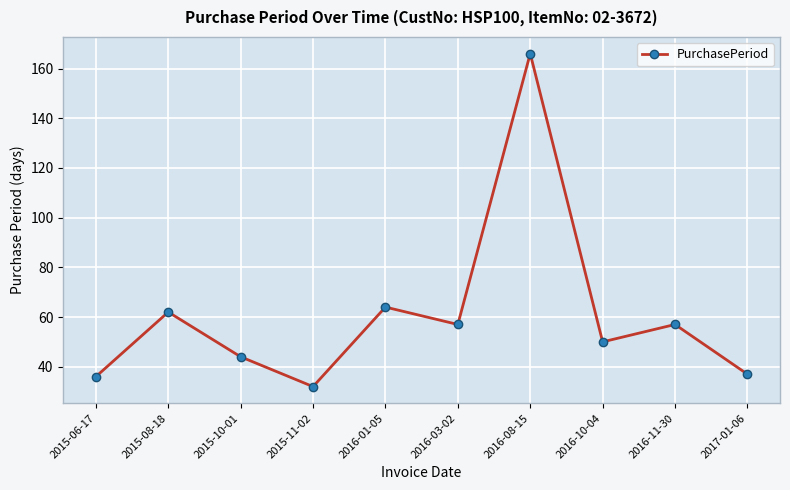

Reading left to right, what are all the values shown in this chart?

36	62	44	32	64	57	166	50	57	37